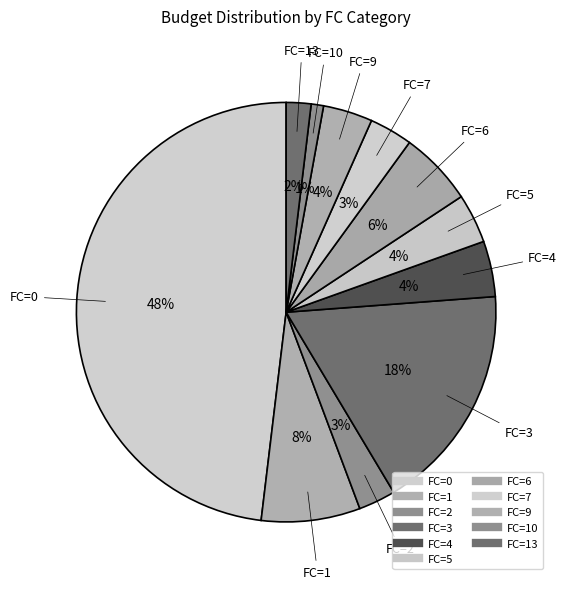

How many segments does this pie chart have?

11